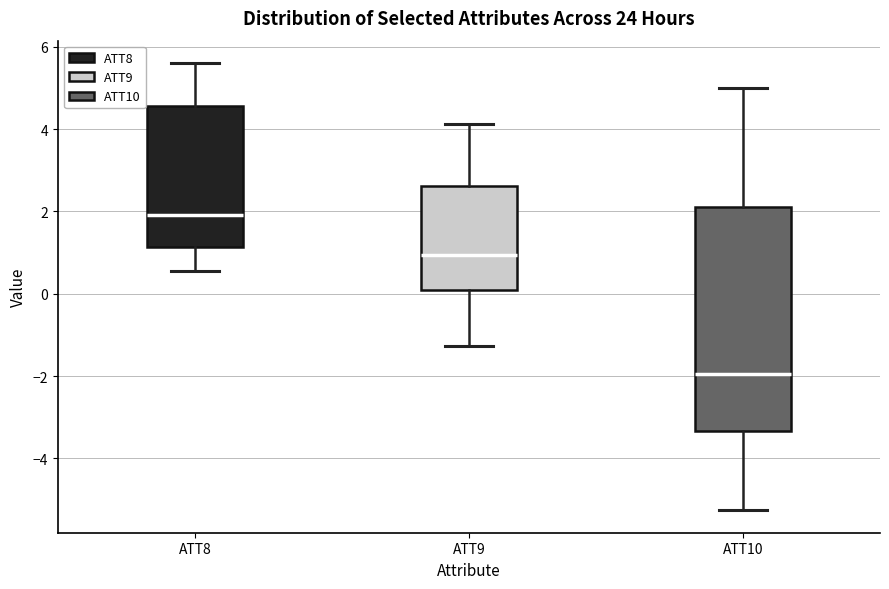

Which box has the lowest median line?

ATT10